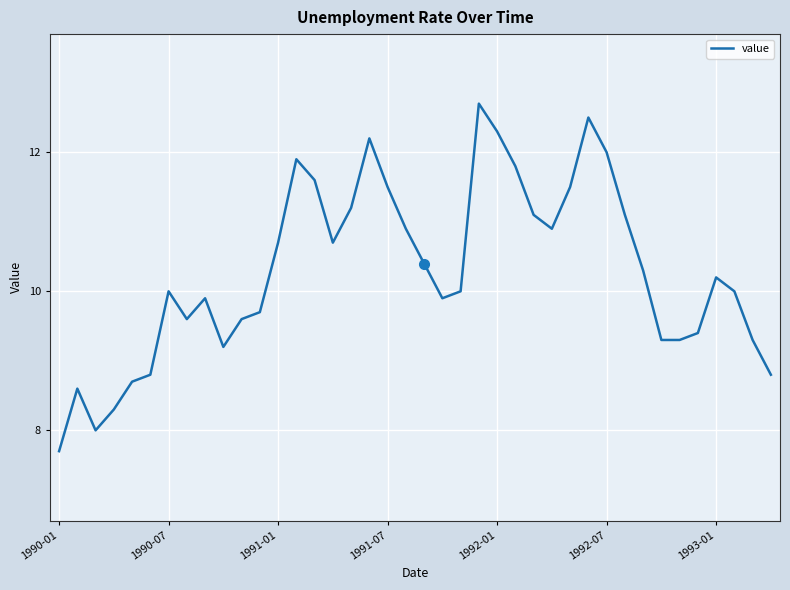

What is the difference between the maximum and minimum values?

5.0